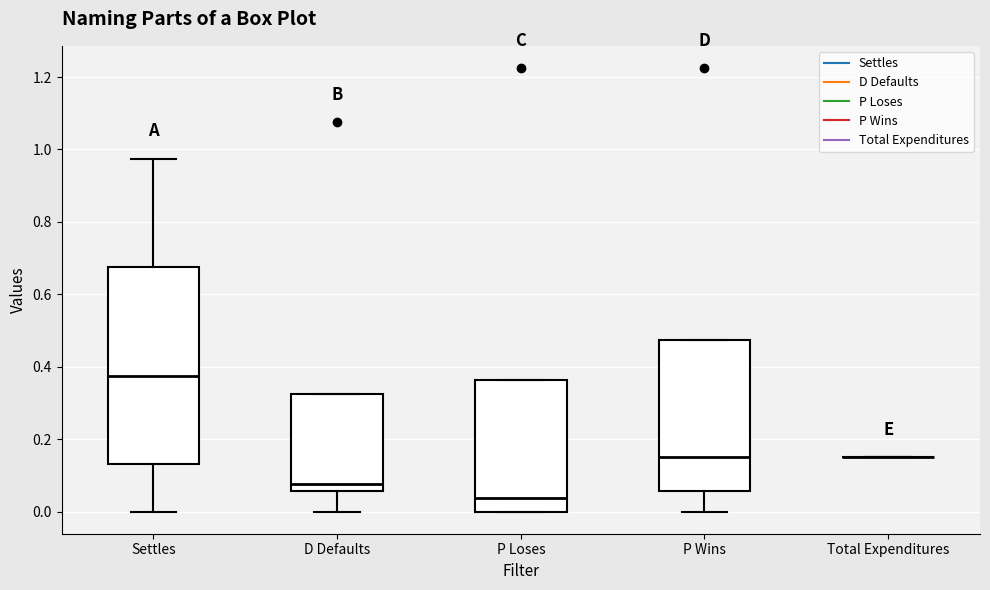

Where does the median line of the box for P Wins sit on the y-axis? The values are not printed on the chart, so give them approximately, as read against the axis.

0.16